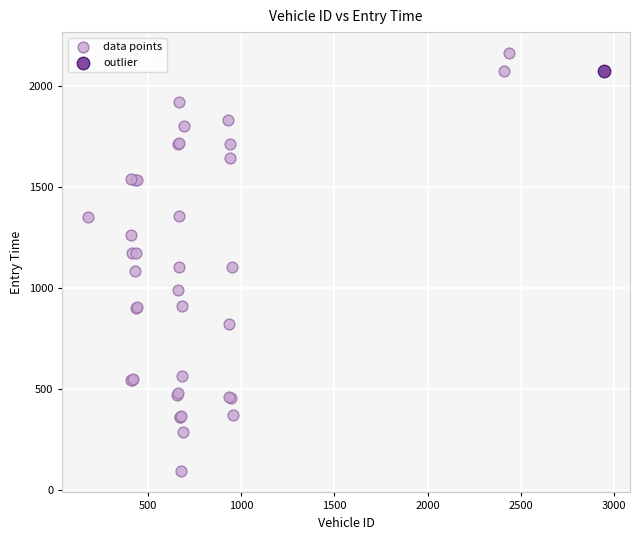

What are all the series names shown in the legend?

data points, outlier